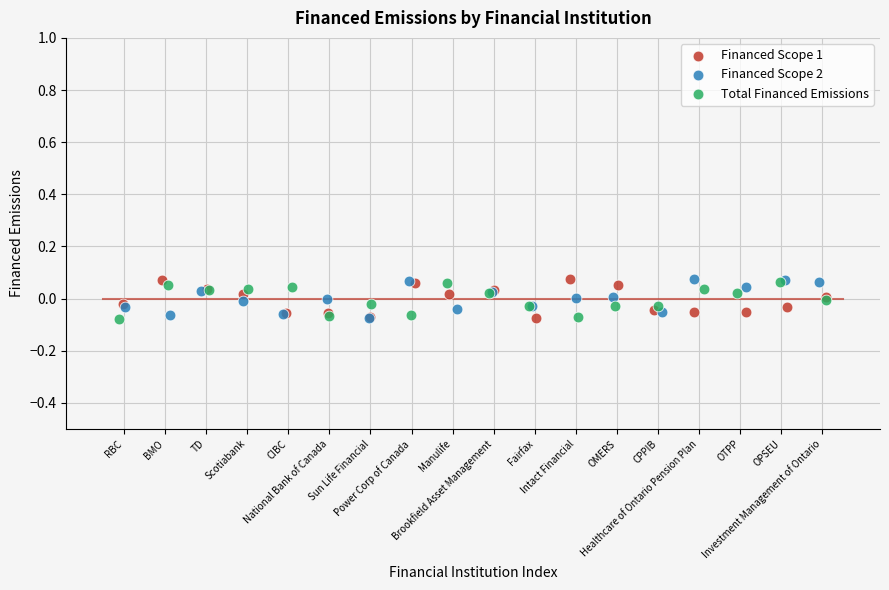

What are all the series names shown in the legend?

Financed Scope 1, Financed Scope 2, Total Financed Emissions